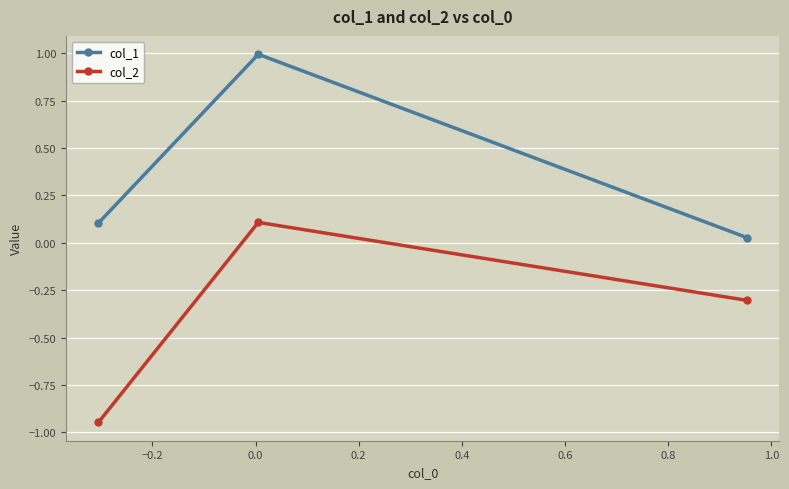

What is the difference between the second highest and minimum values in the col_1 series?

0.1